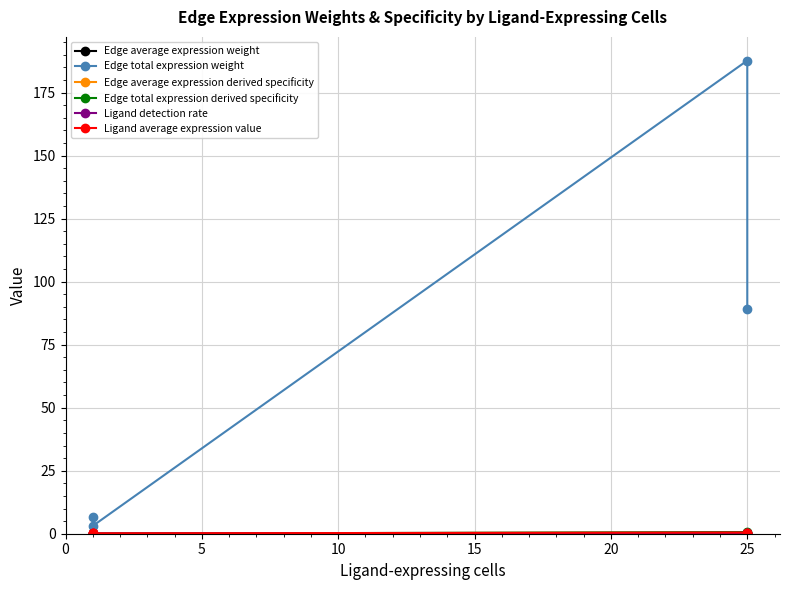

What is the sum of all Edge average expression weight values?

0.1